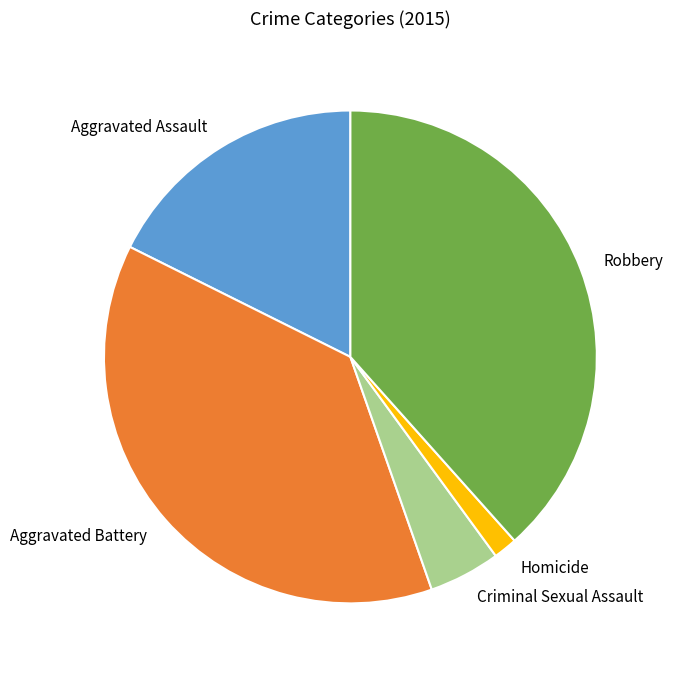

Is there a majority slice in this chart?

No